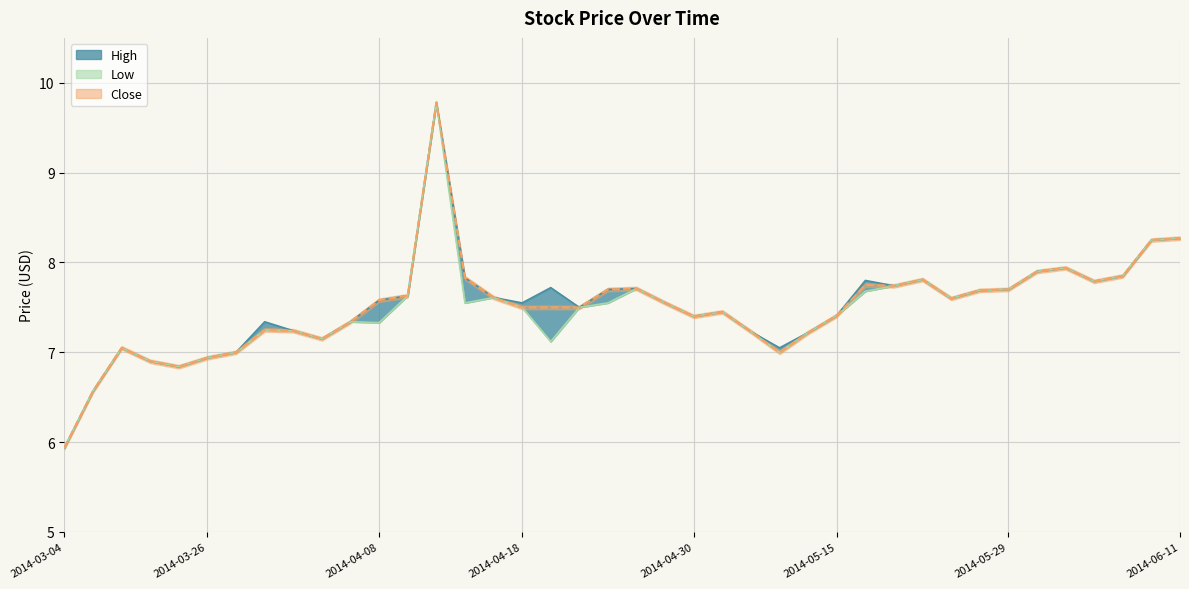

True or false: Low and Close intersect in this chart.

False